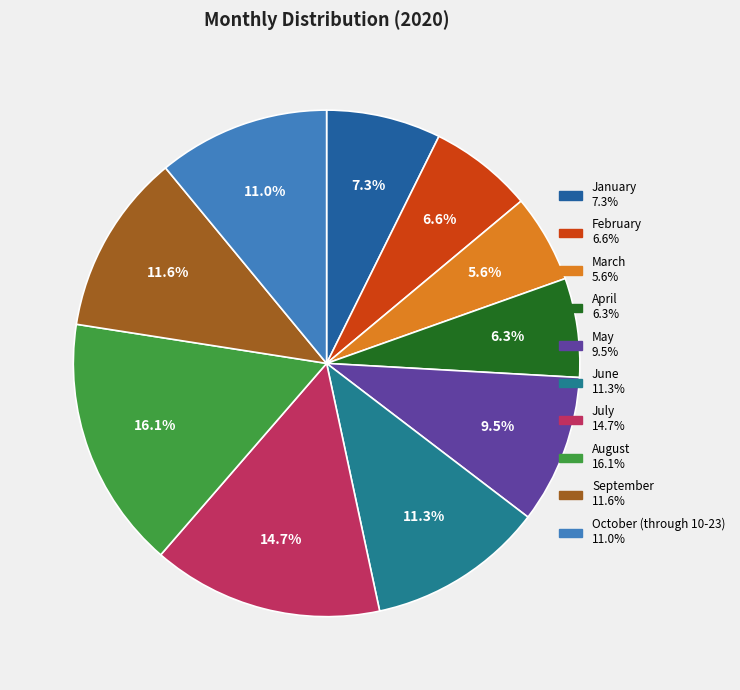

What is the smallest slice in the pie chart?

March